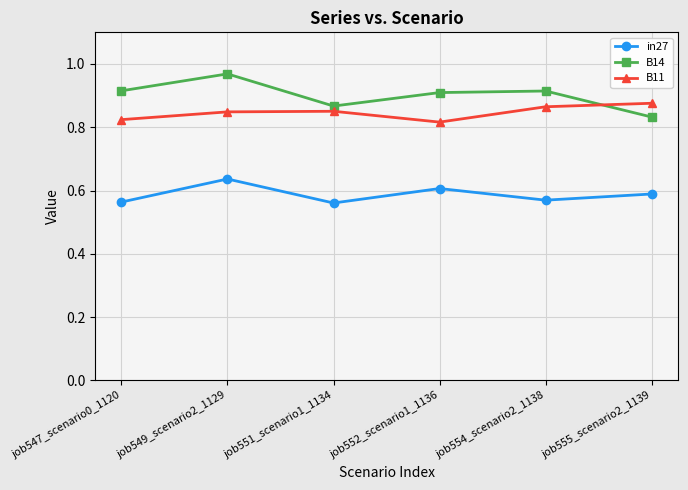

Is it true that in27 equals 0.6 at job554_scenario2_1138?

True